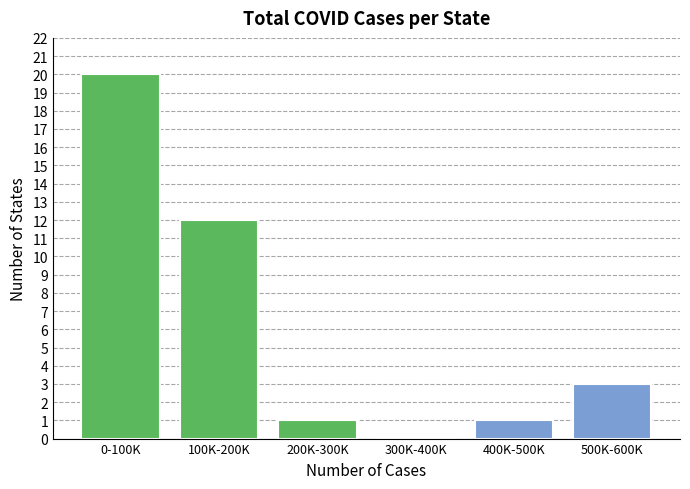

Reading left to right, extract all data points from this chart.

0-100K=20	100K-200K=12	200K-300K=1	300K-400K=0	400K-500K=1	500K-600K=3